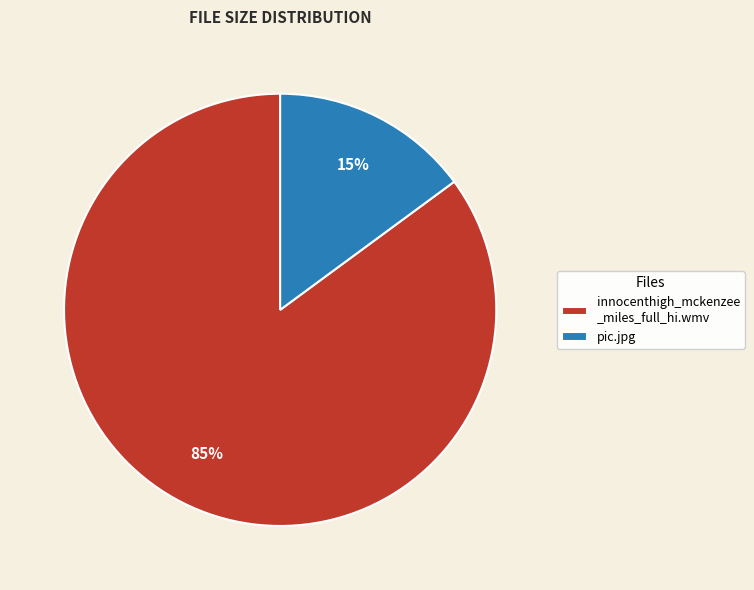

To the nearest percent, what is the difference between the largest and smallest slice percentages?

70%